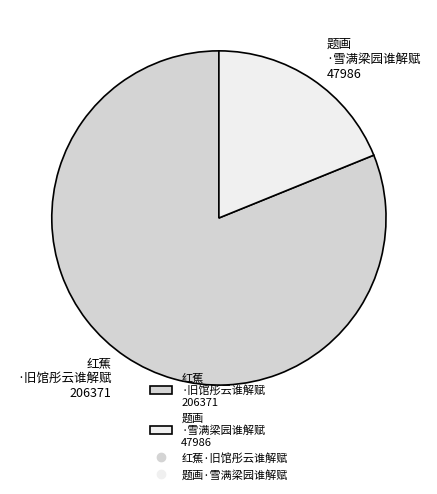

Which slice is the largest?

红蕉 ·旧馆彤云谁解赋 206371